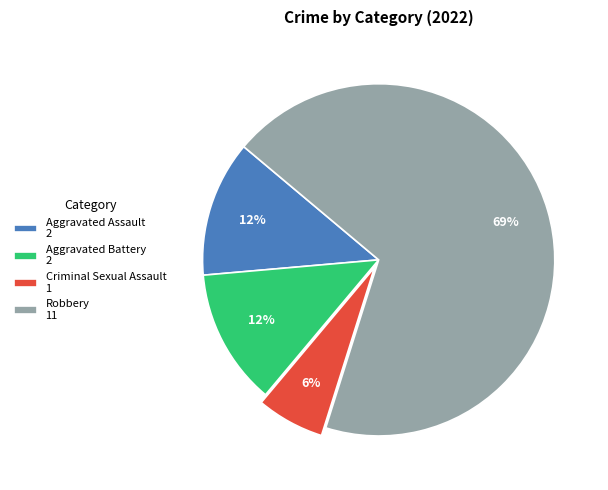

How many slices are in this pie chart?

4